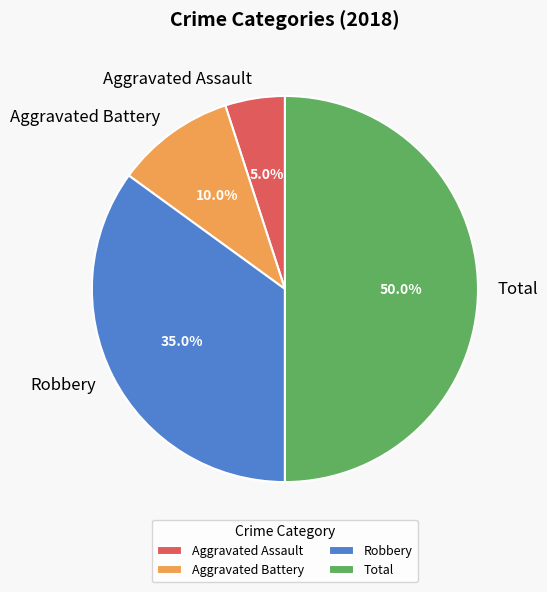

How many slices are in this pie chart?

4